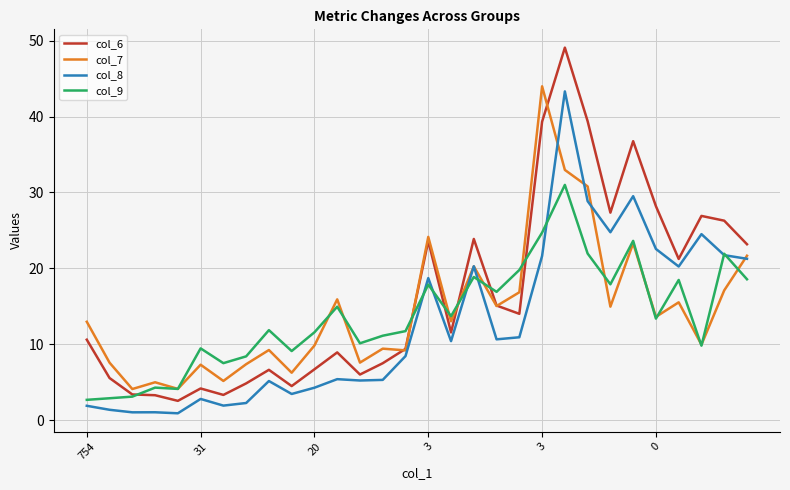

Which series has the widest spread of values?

col_6